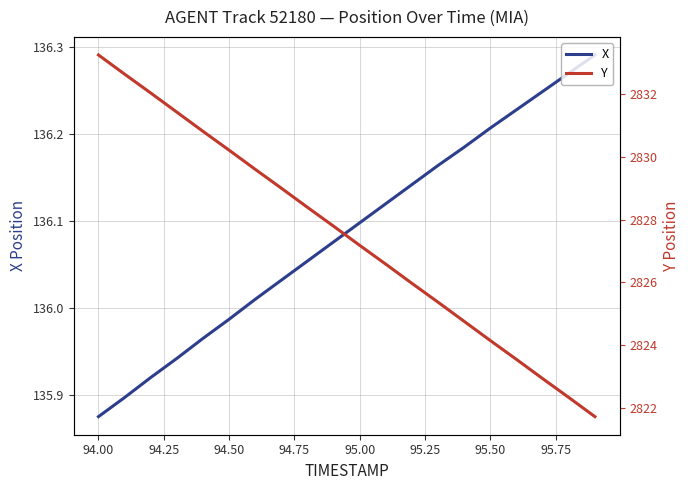

True or false: X has a value of 177.8 at 94.50.

False